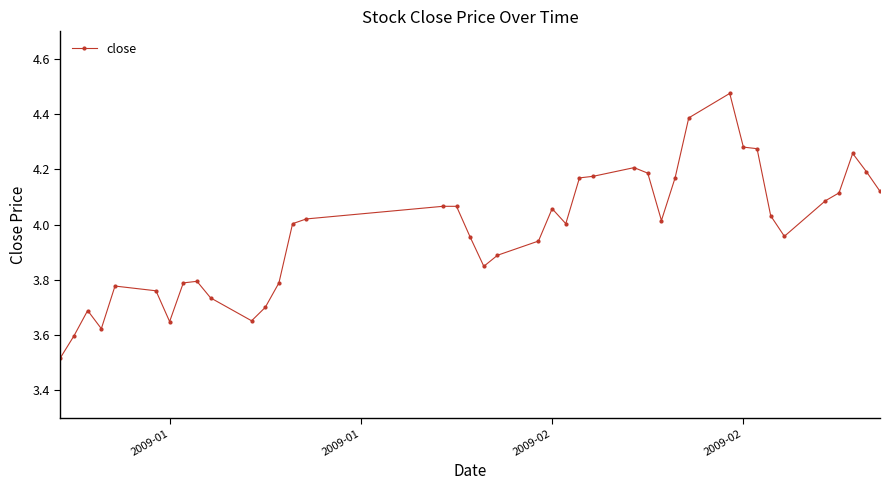

What is the difference between the maximum and second lowest values?

0.9